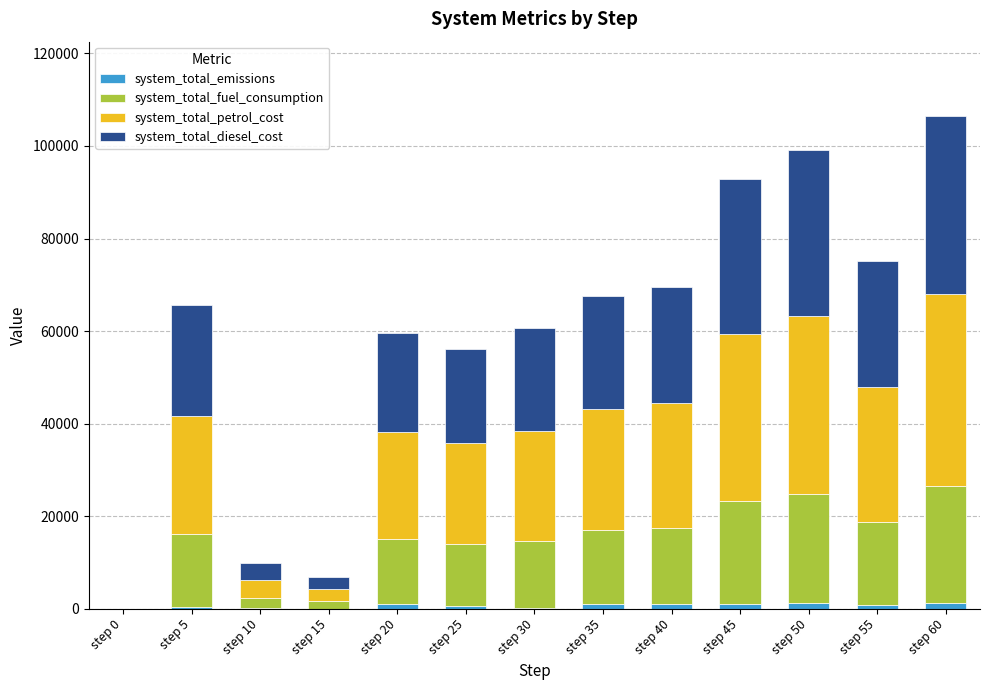

The value of system_total_petrol_cost at step 25 is 21757.6. True or false?

True